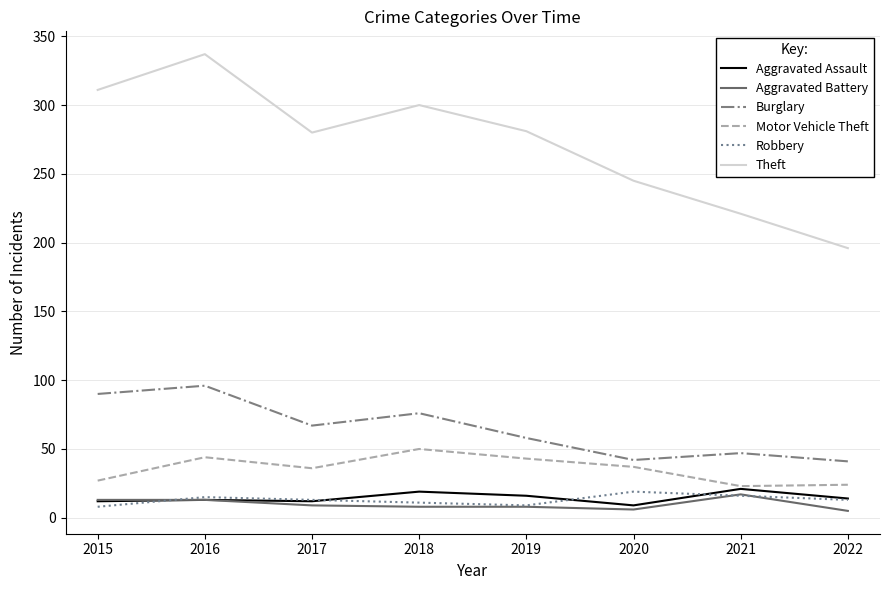

What is the difference between the second highest and minimum values in the Motor Vehicle Theft series?

21